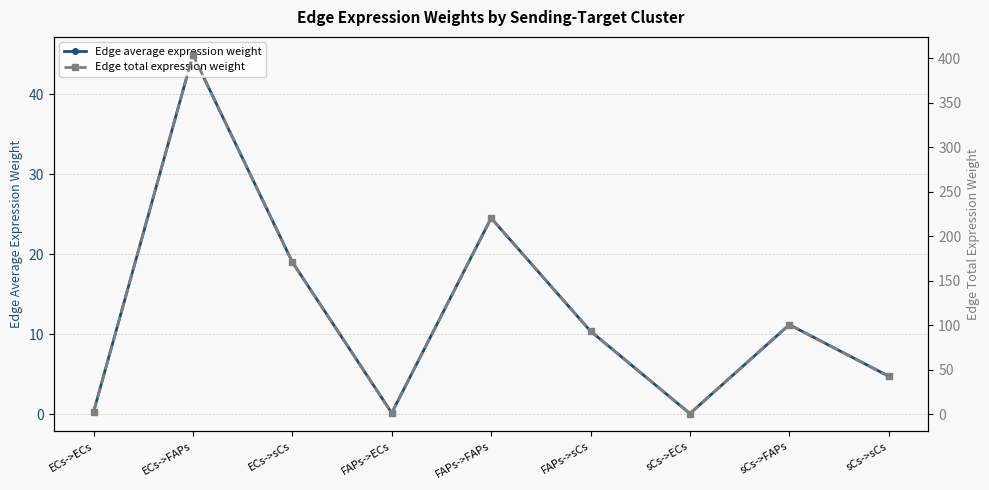

At which label does Edge average expression weight reach its peak?

ECs->FAPs